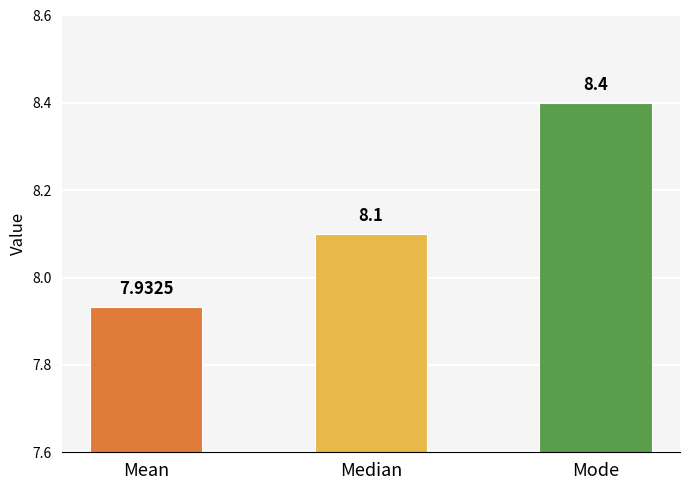

The chart shows a value of 4.7 at Mean. True or false?

False